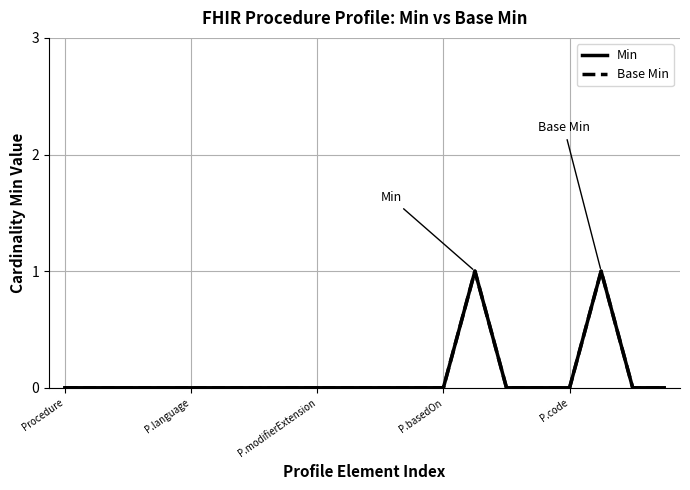

Does the chart display data point markers on the line(s)?

No